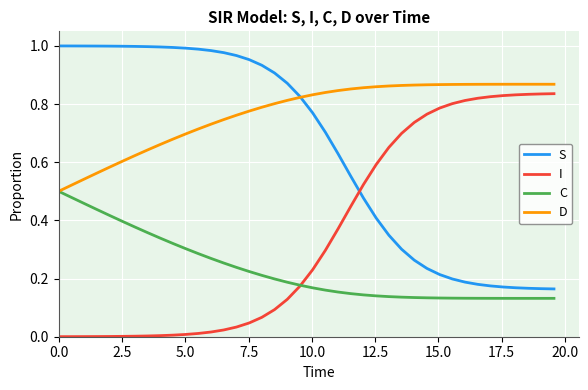

True or false: D and I intersect in this chart.

False